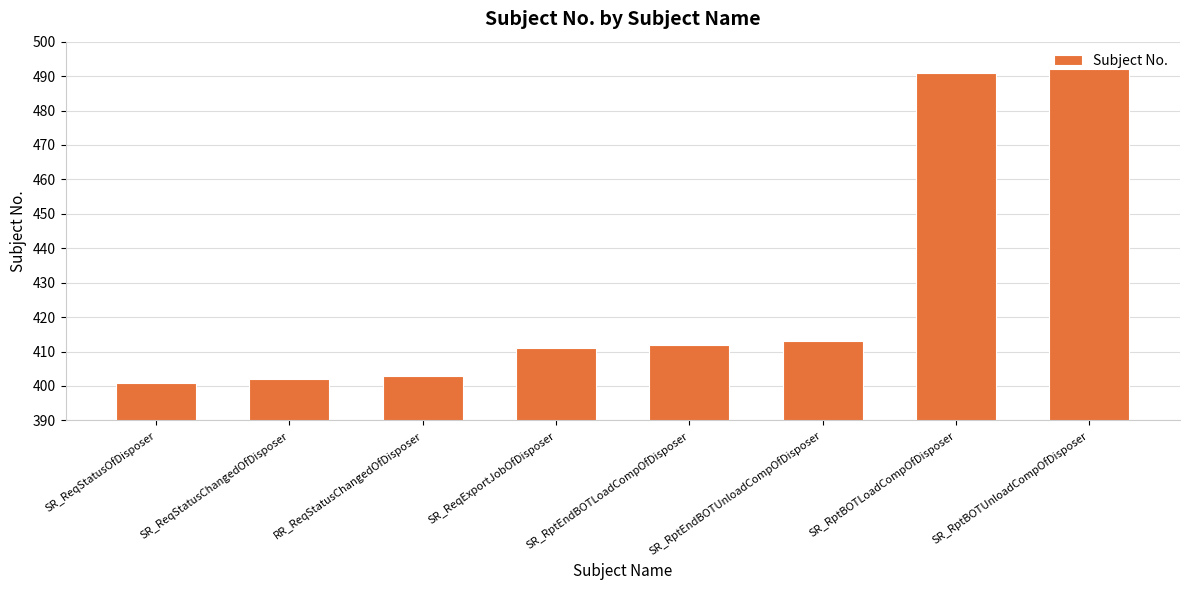

What is the value of the 8th bar from the left?

492